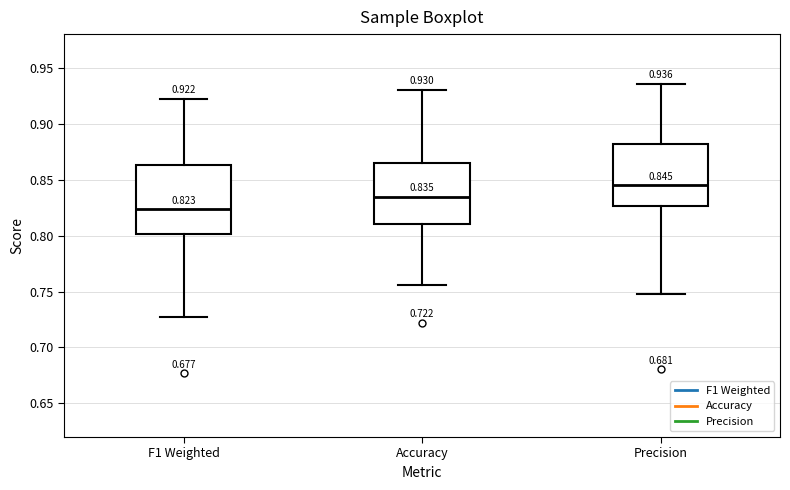

Which box is the tallest, from its lower edge to its upper edge?

F1 Weighted